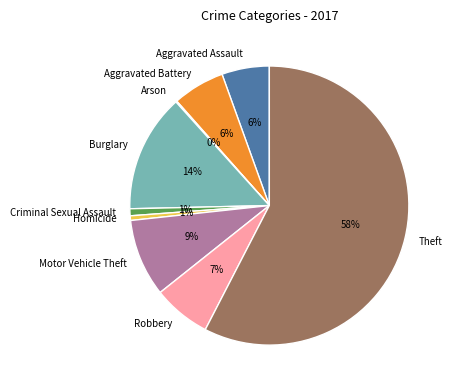

Does Theft represent more than half of the total?

Yes